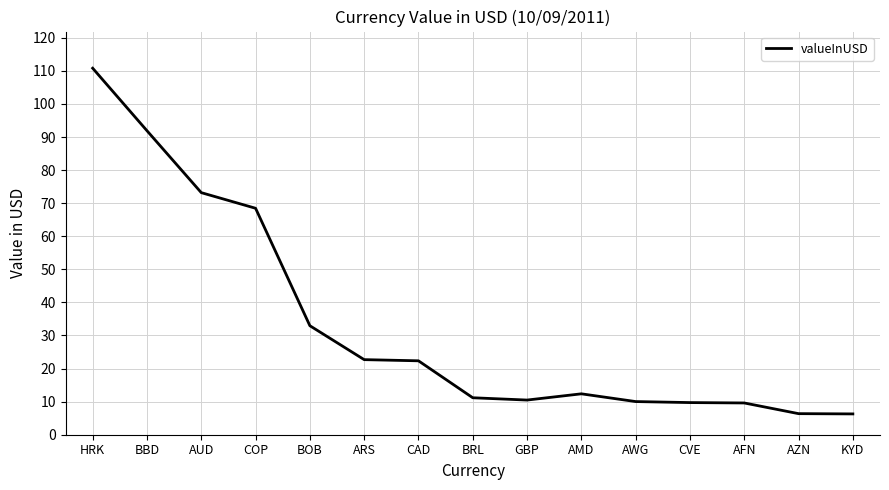

Is this an area chart (filled region under the line)?

No